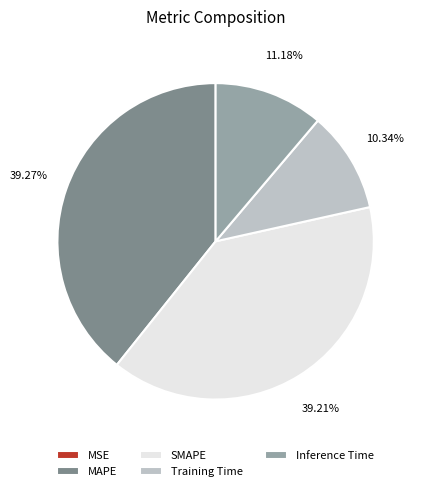

Between Training Time and Inference Time, which is larger?

Inference Time